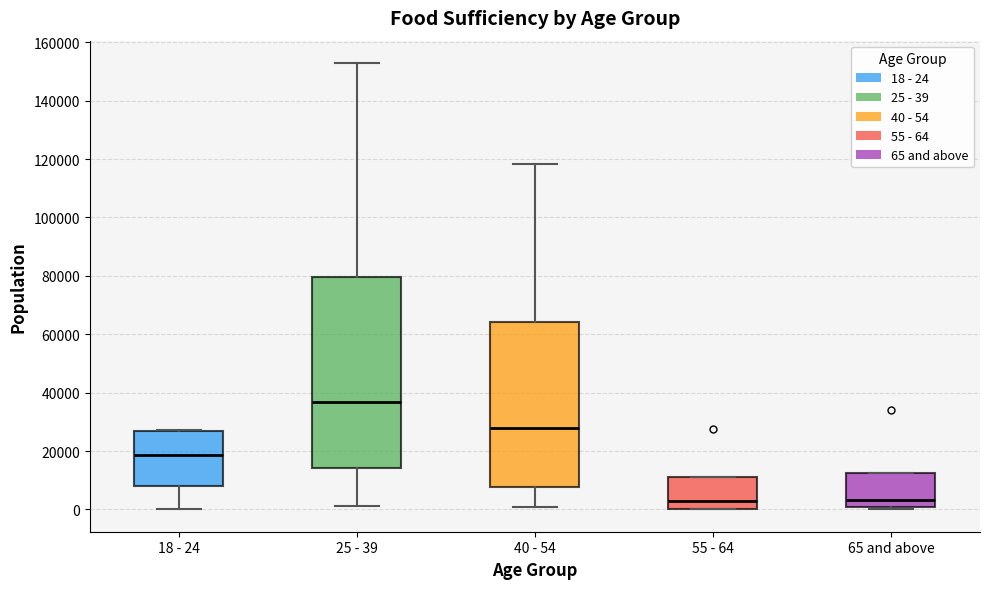

Comparing the boxes themselves (not the whiskers), which one is the tallest?

25 - 39